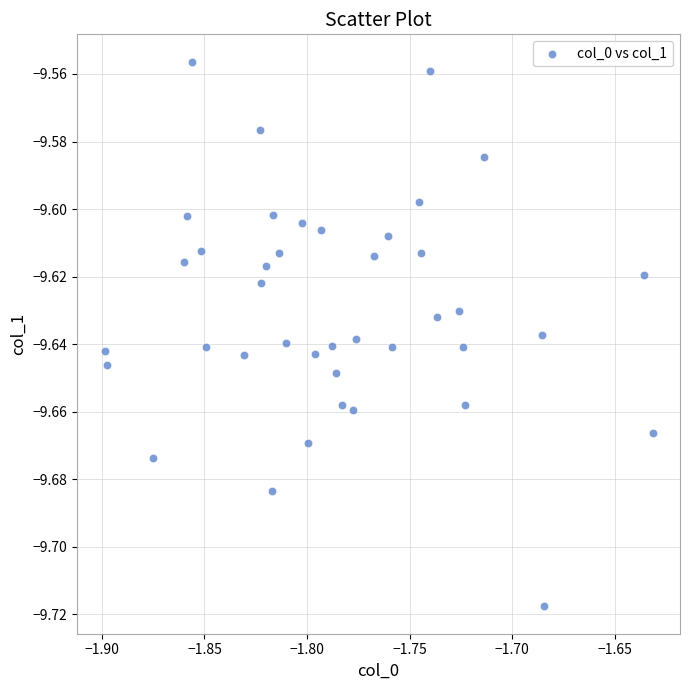

What is the range of X values (max minus min)?

0.3